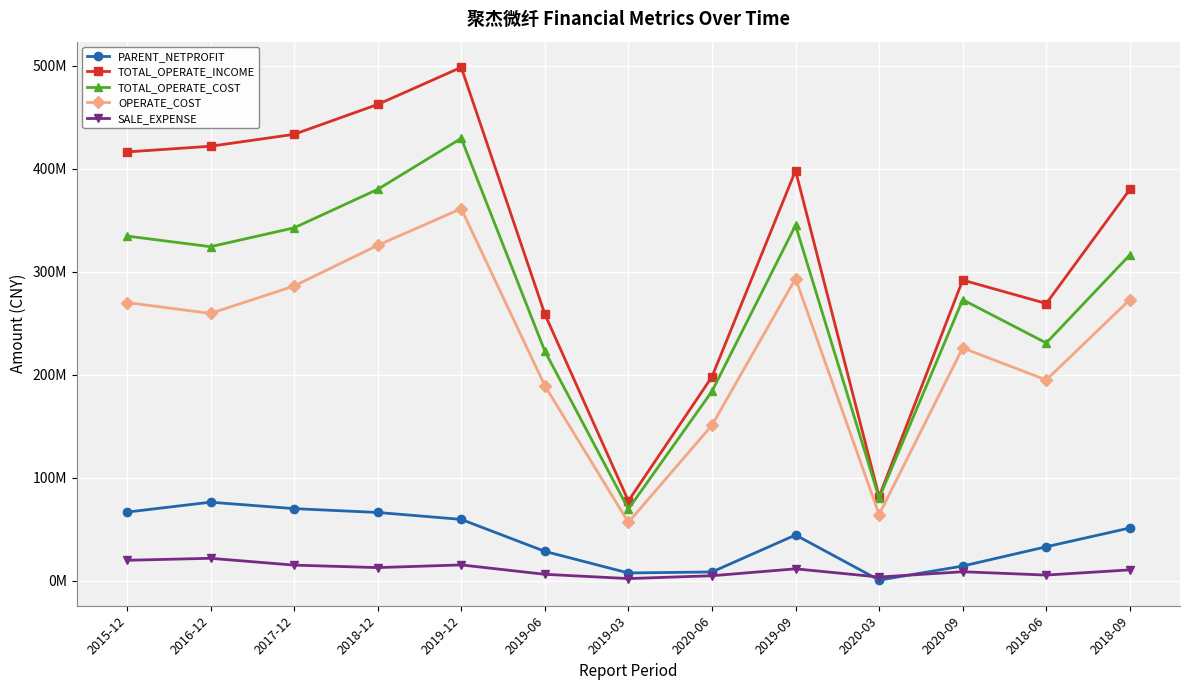

At which label does OPERATE_COST reach its minimum?

2019-03